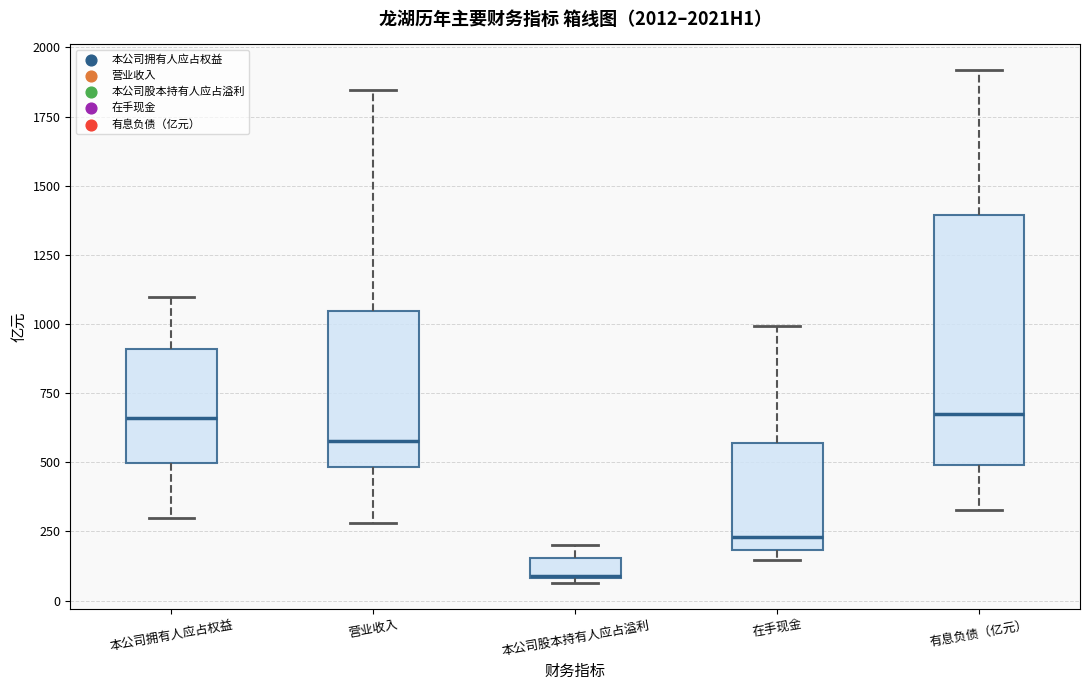

Which box is the tallest, from its lower edge to its upper edge?

有息负债（亿元）